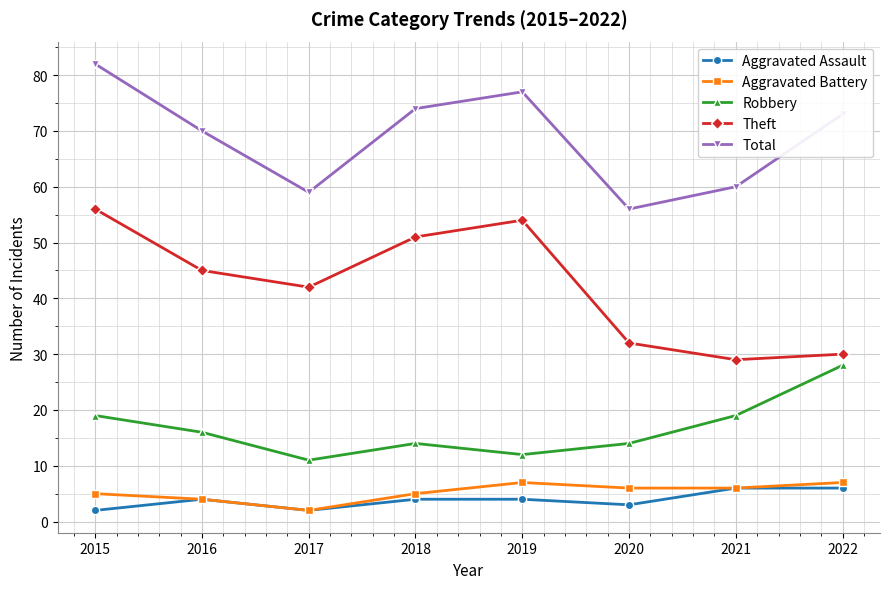

What is the spread (max minus min) of values at 2016?

66